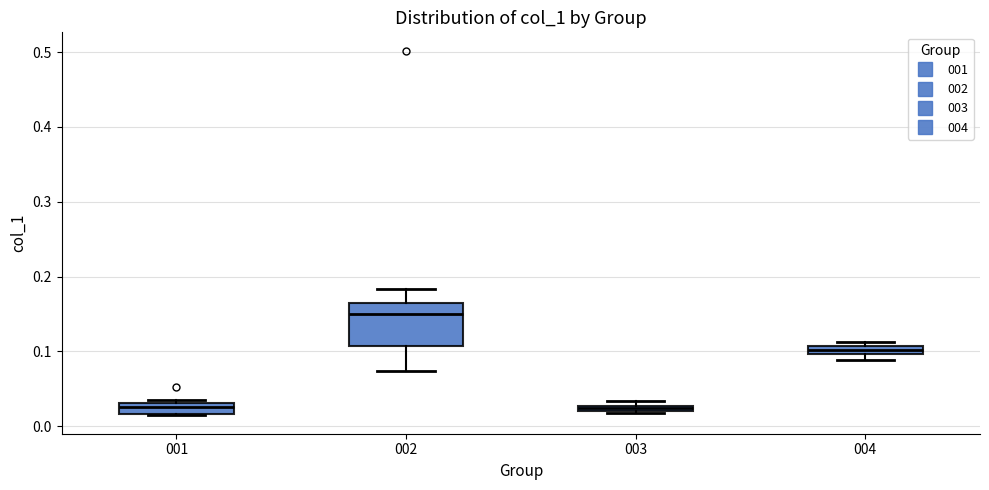

Comparing the boxes themselves (not the whiskers), which one is the tallest?

002